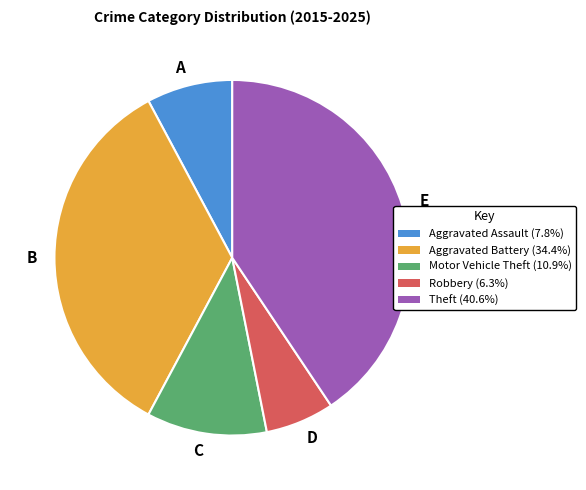

Combined, do Aggravated Battery and Robbery account for over 50%?

No